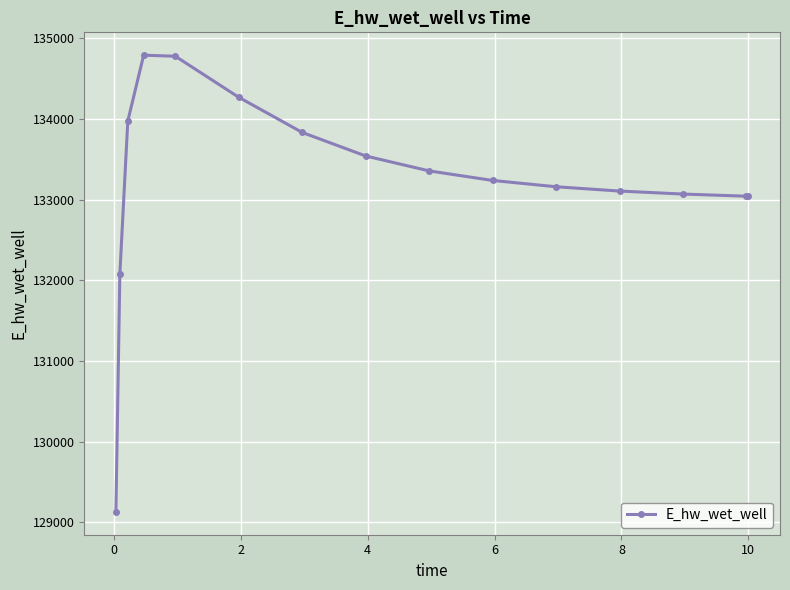

What is the maximum value shown in the chart?

134791.4